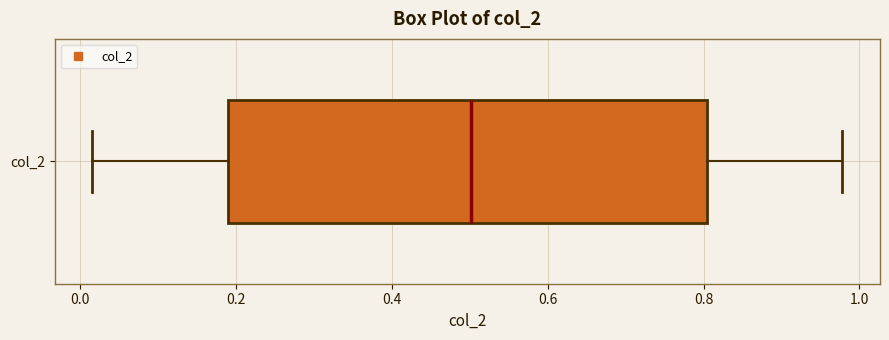

Where does the median line of the box for col_2 sit on the x-axis? The values are not printed on the chart, so give them approximately, as read against the axis.

0.50